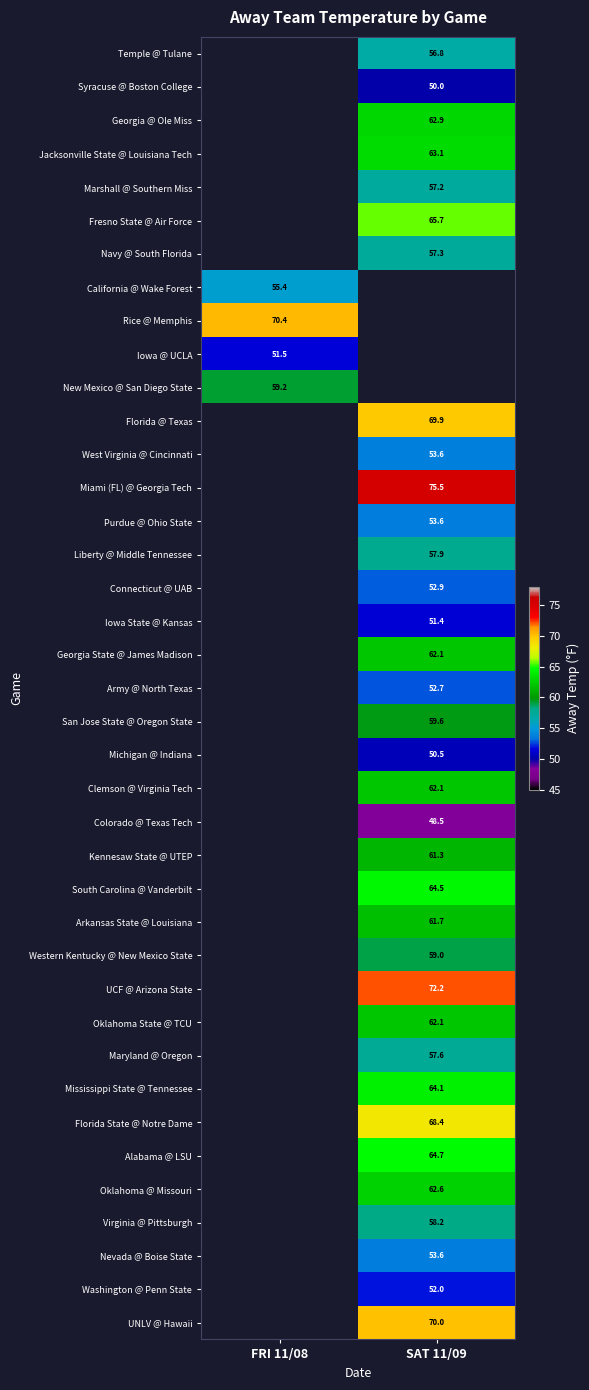

Count the number of categories in the chart.

2